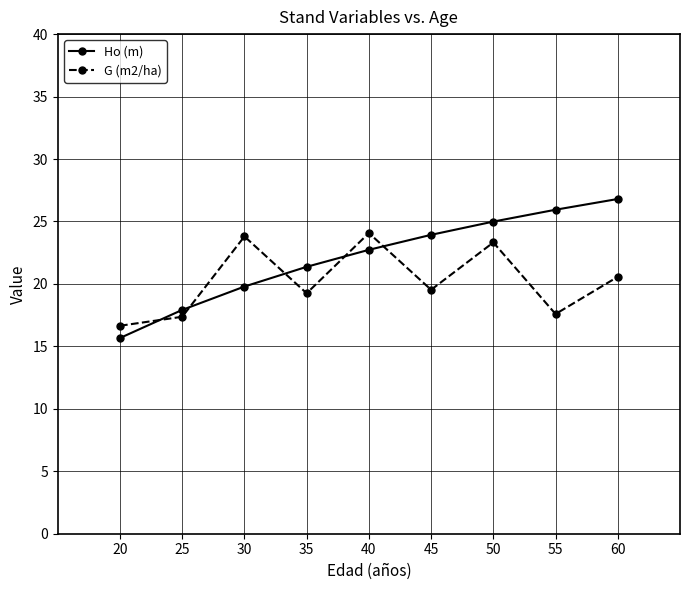

At which label does Ho (m) reach its peak?

60